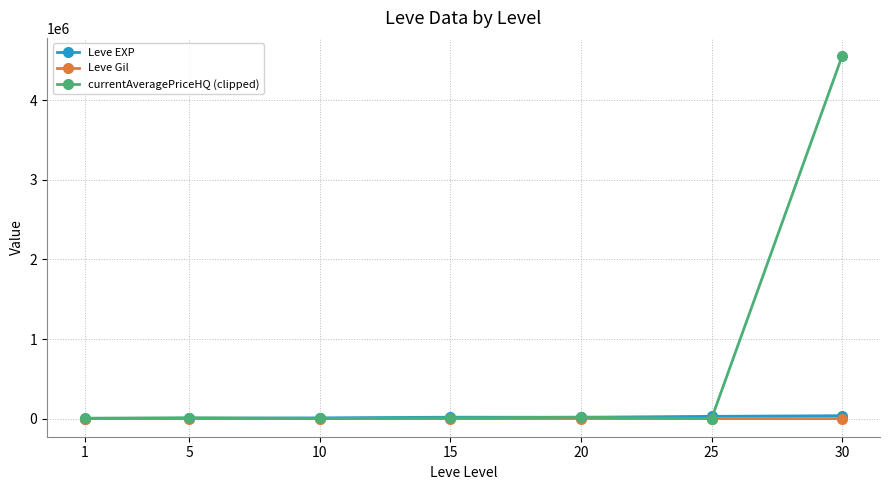

Which series has the largest total across all categories?

currentAveragePriceHQ (clipped)